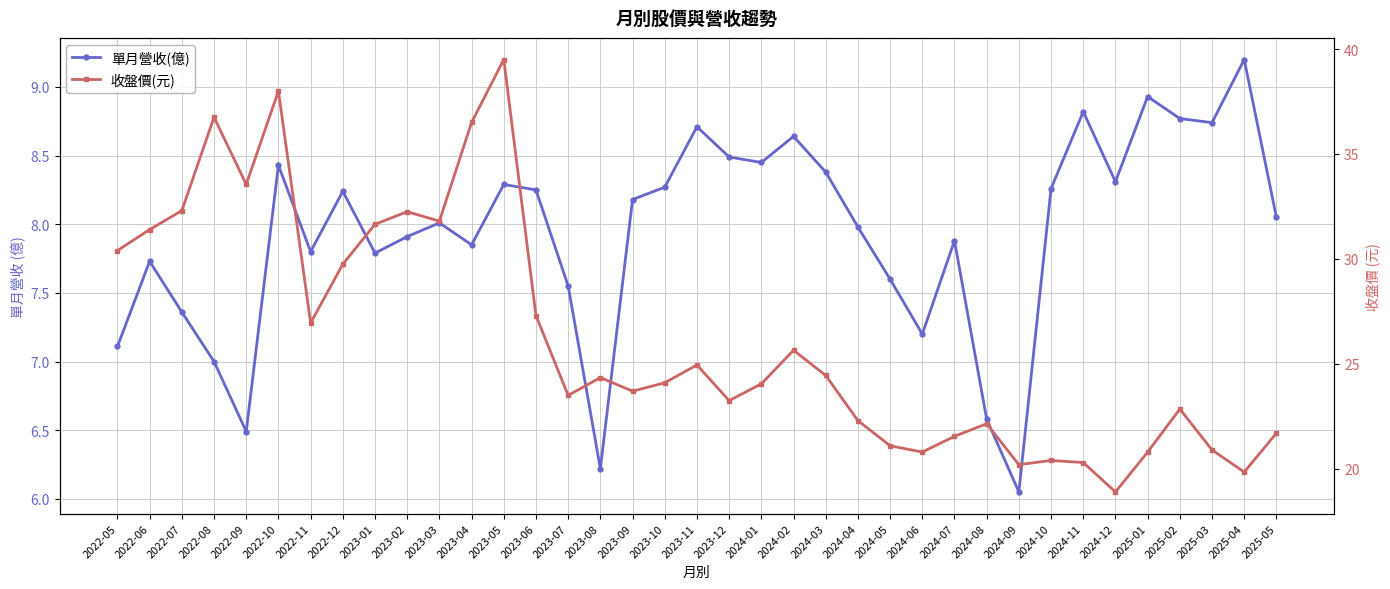

Is the value of 收盤價(元) at 2025-05 greater than the value of 單月營收(億) at 2022-06?

Yes